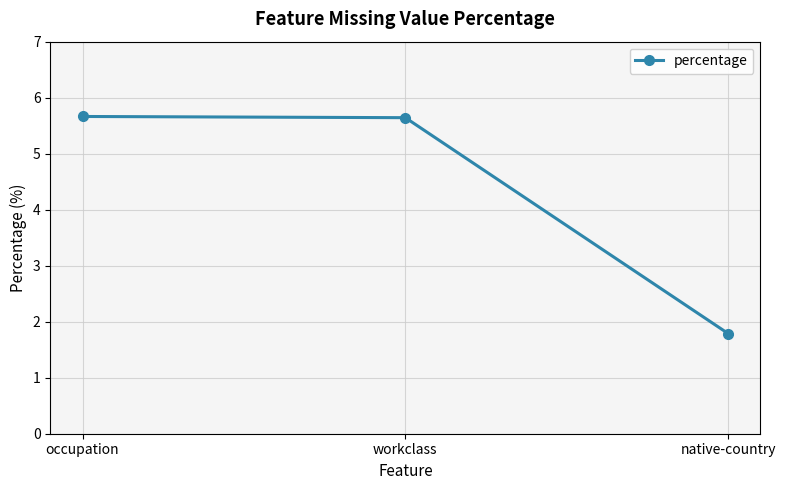

Which has a higher value, workclass or native-country?

workclass